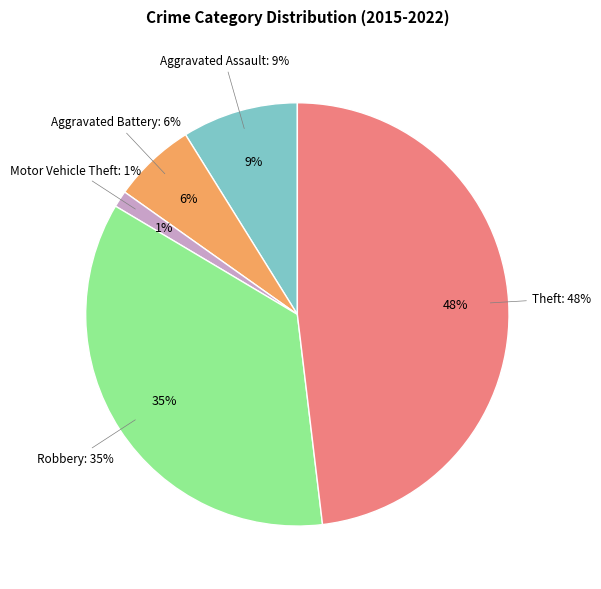

What is the ratio of the value at Robbery to the value at Motor Vehicle Theft?

28.0